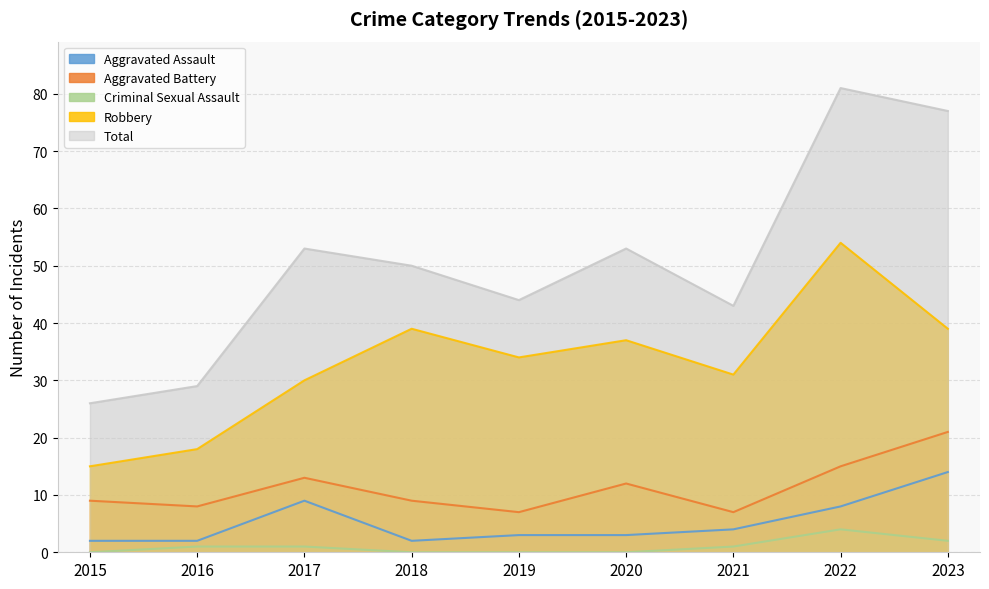

What is the difference between the highest and lowest values at 2022?

77